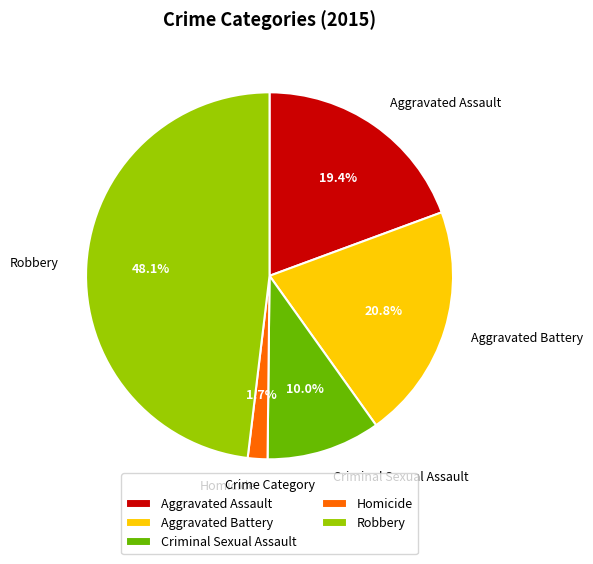

Combined, do Aggravated Assault and Homicide account for over 50%?

No